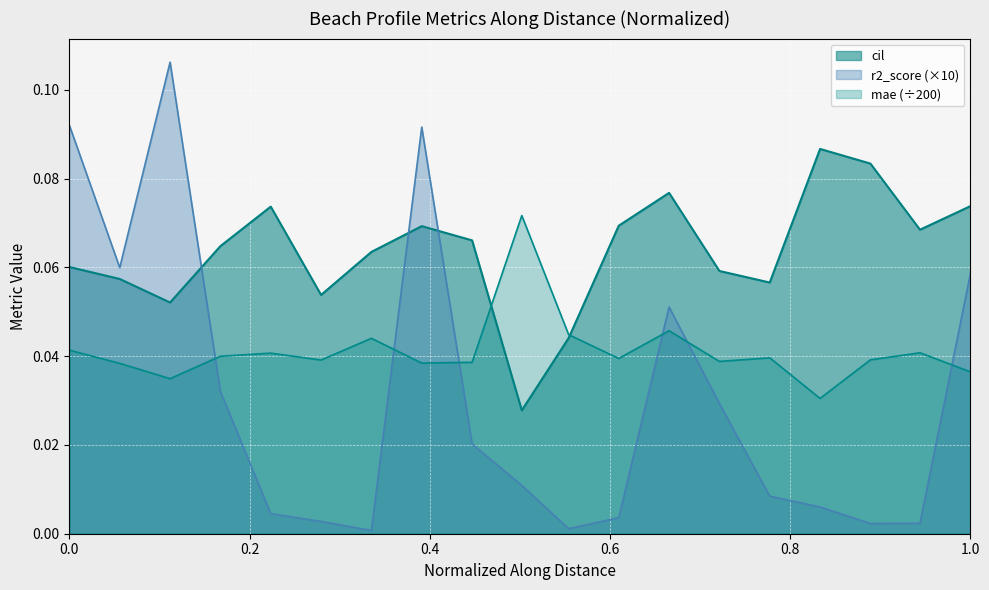

Which category has the lowest value in the cil series?

nzd0095-0009